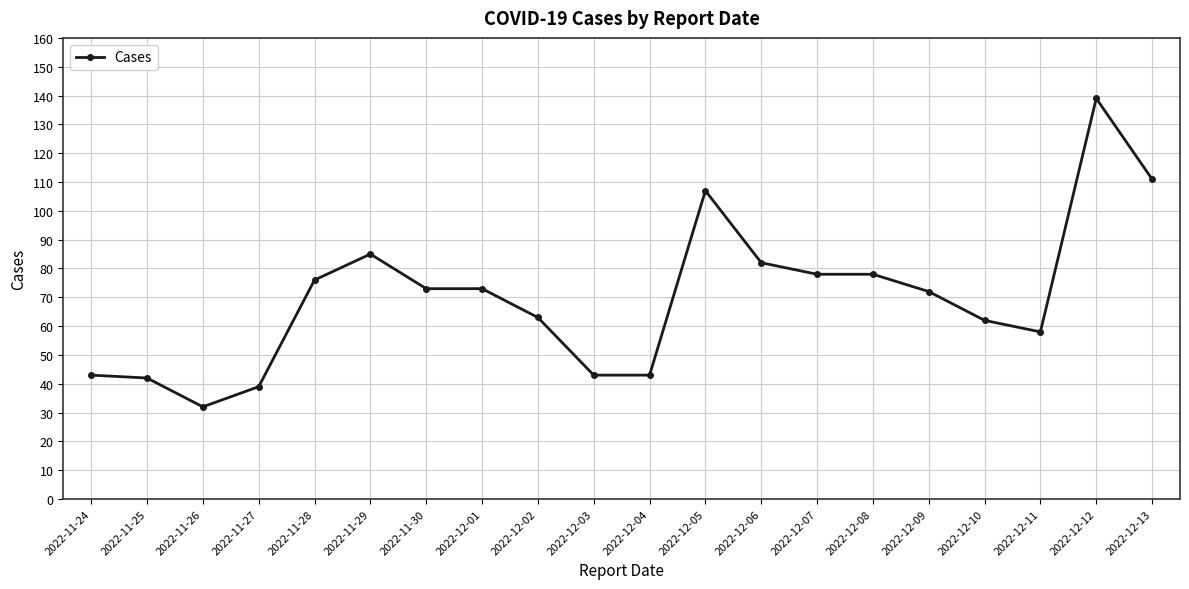

Where is the first local minimum?

2022-11-26